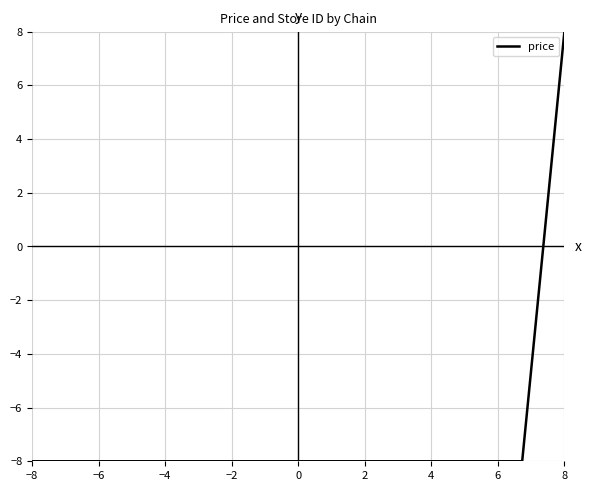

What is the minimum value shown in the chart?

-8